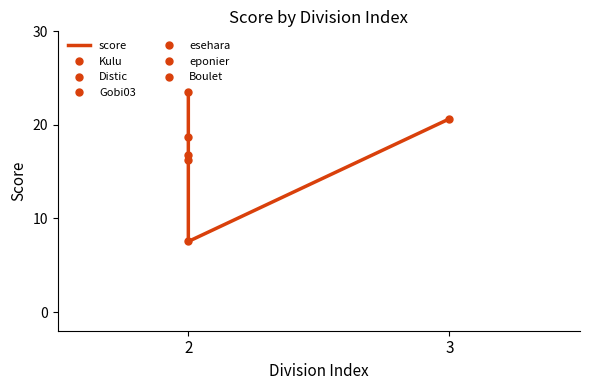

Reading left to right, what are all the values shown in this chart?

23.5	18.7	16.8	16.2	7.5	20.6